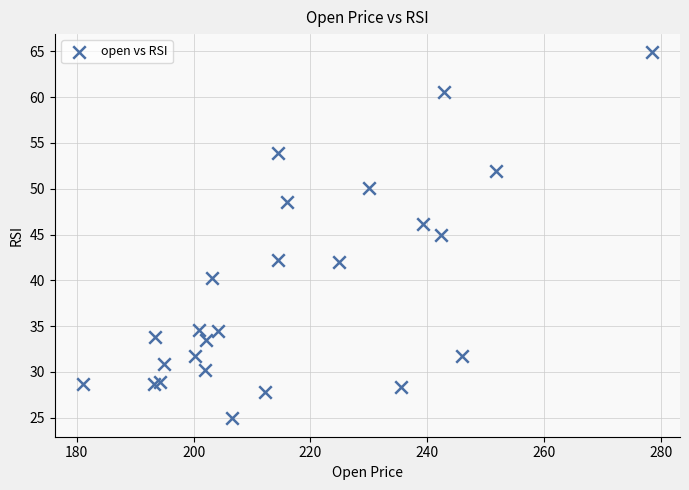

What Y value in the scatter plot is closest to 44?

44.9